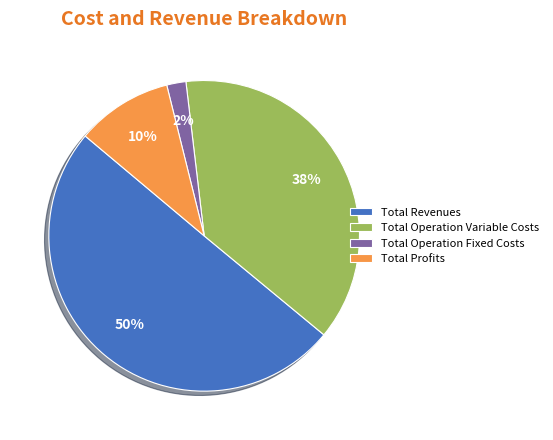

The Total Operation Variable Costs slice represents 38% of the pie. True or false?

True